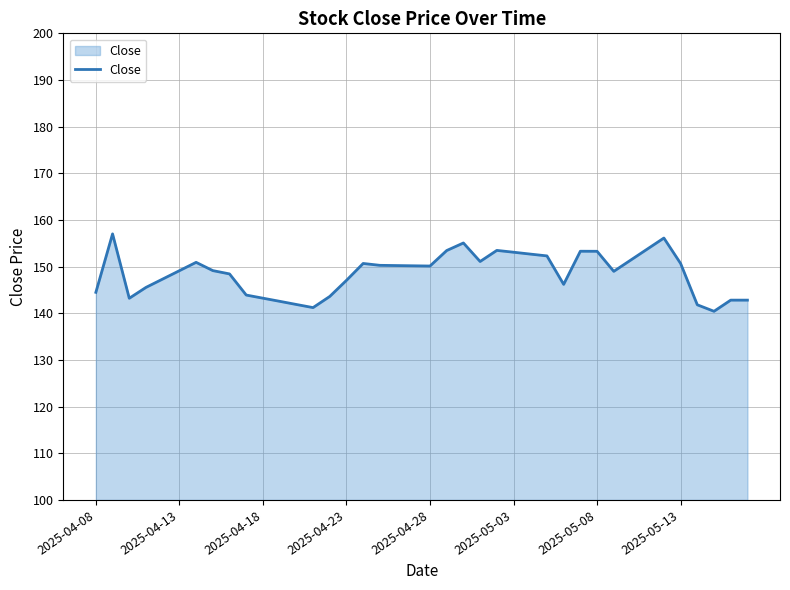

What is the maximum value shown in the chart?

157.0